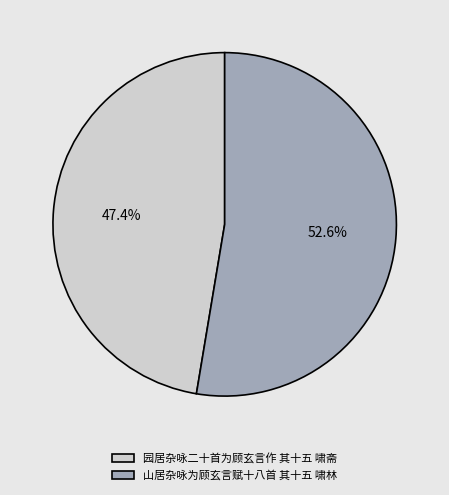

Between 山居杂咏为顾玄言赋十八首 其十五 啸林 and 园居杂咏二十首为顾玄言作 其十五 啸斋, which is larger?

山居杂咏为顾玄言赋十八首 其十五 啸林